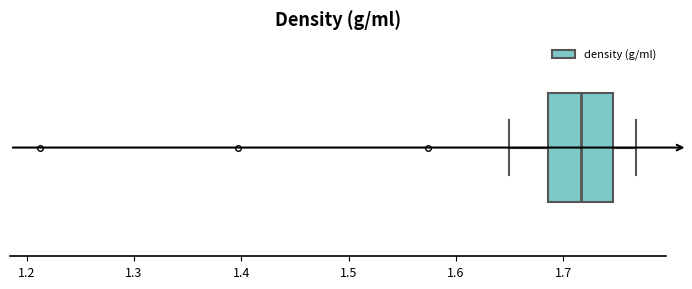

Where does the median line of the box sit on the x-axis? The values are not printed on the chart, so give them approximately, as read against the axis.

1.72